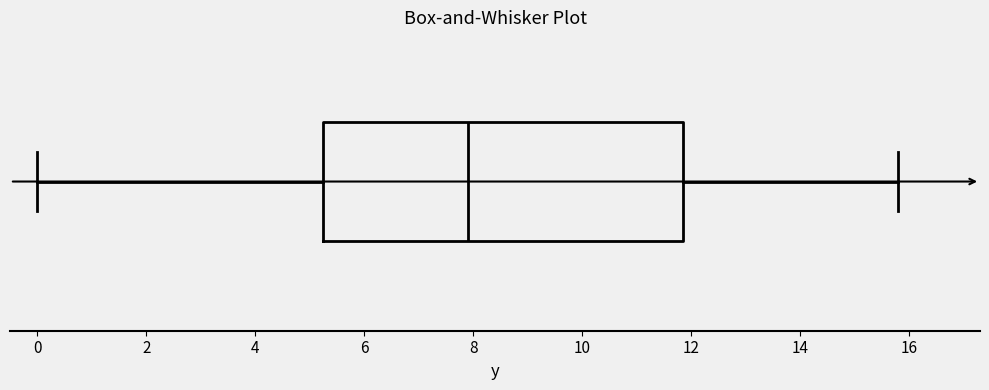

Where is the left edge of the box on the x-axis? The values are not printed on the chart, so give them approximately, as read against the axis.

5.2